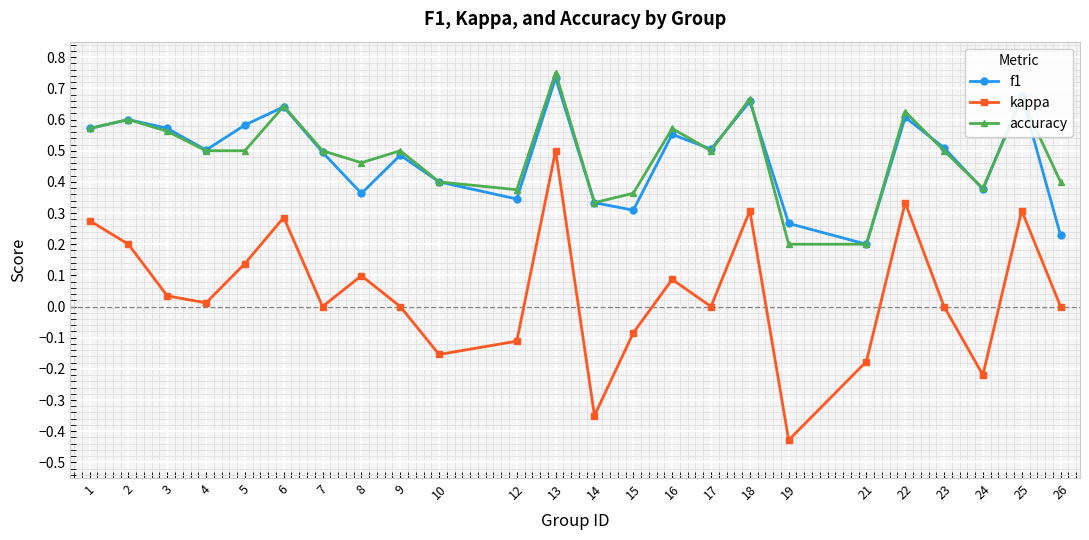

Between 22 and 26, which series saw the biggest shift?

f1